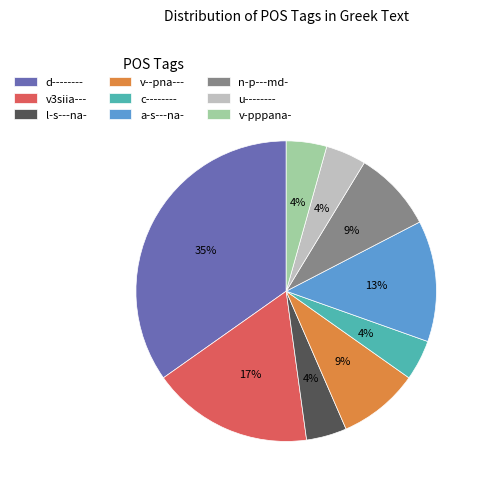

Does c-------- account for over 50% of the chart?

No